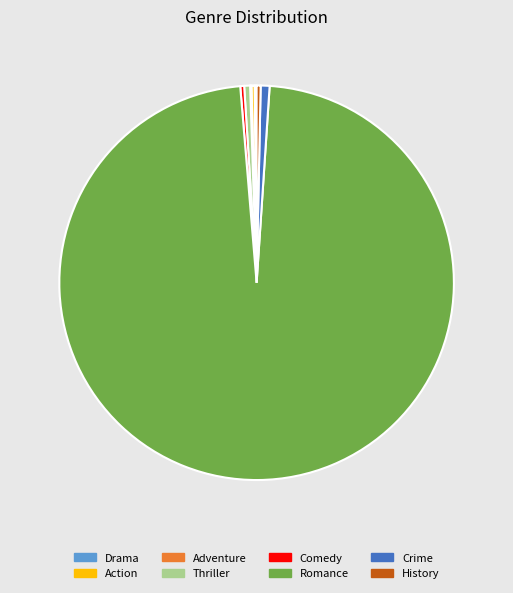

What is the largest slice in the pie chart?

Romance